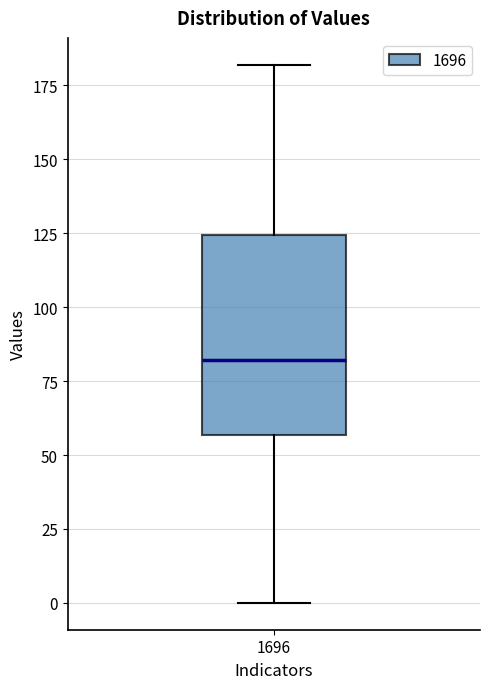

Transcribe this box plot: give where the median line is, the range the box spans, and where the two whiskers end, as read against the y-axis. The values are not printed on the chart, so give them approximately, as read against the axis.

median 80, box 55 to 125, whiskers 0 to 180